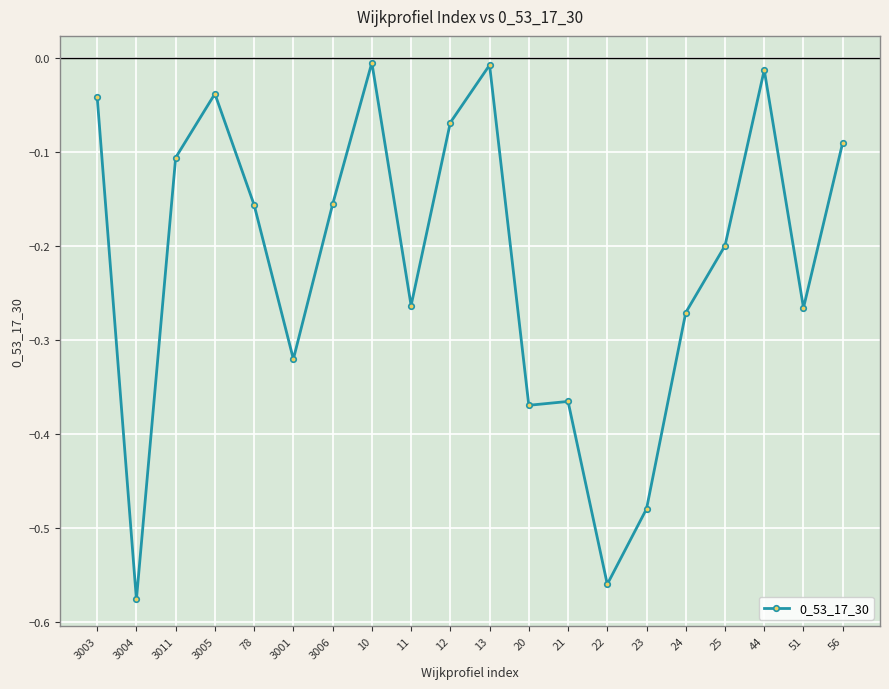

The chart shows a value of -0.3 at 25. True or false?

False